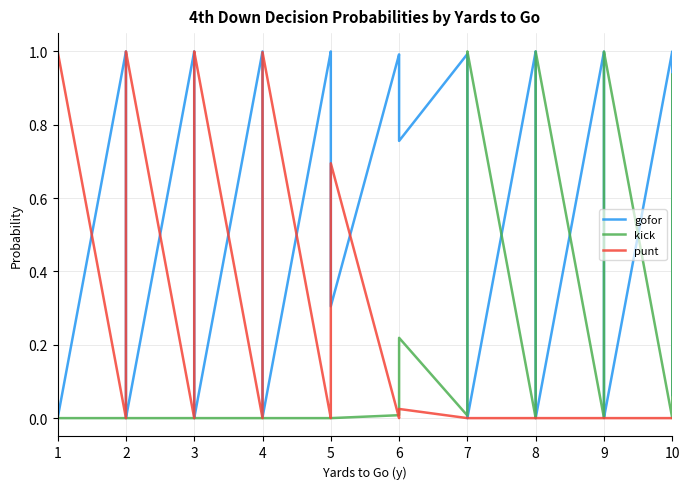

True or false: punt and kick cross at least once.

True